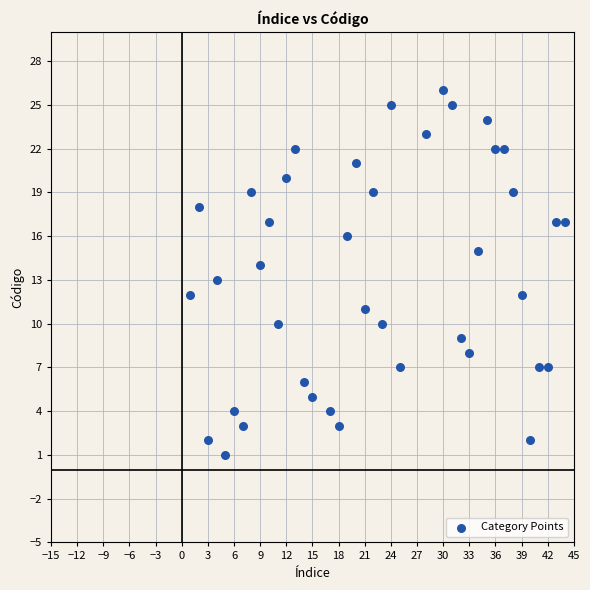

What is the range of Y values (max minus min)?

25